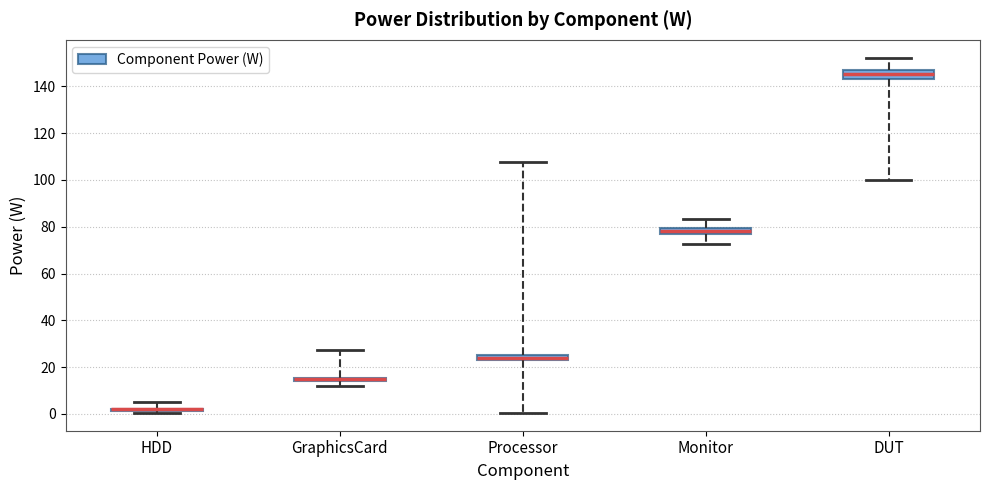

Where is the lower edge of the box for Monitor on the y-axis? The values are not printed on the chart, so give them approximately, as read against the axis.

76